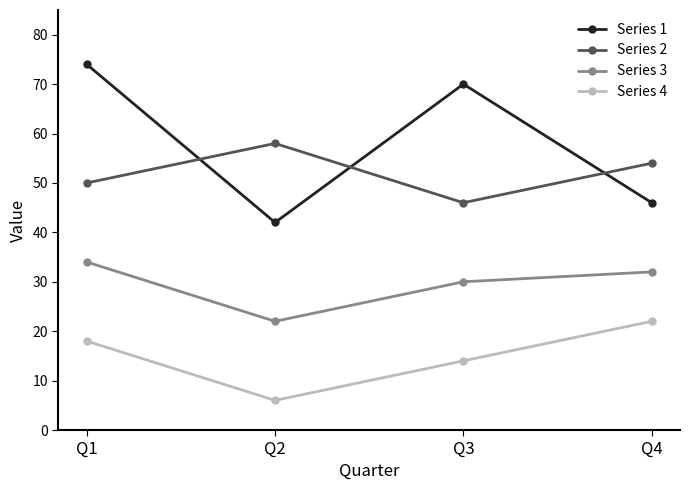

Count the number of categories in the chart.

4